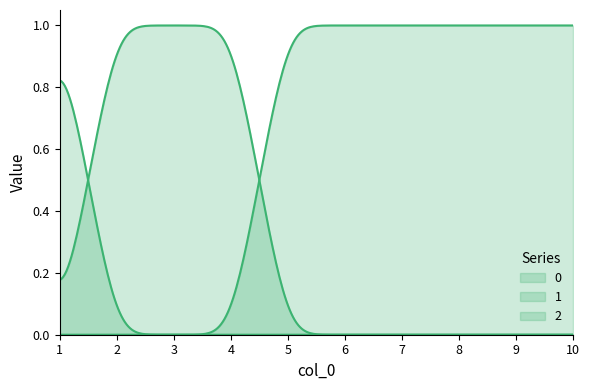

Reading left to right, transcribe all the data shown in this chart.

0: 1=1	2=0	3=0	4=0	5=0	6=0	7=0	8=0	9=0	10=0
1: 1=0	2=1	3=1	4=1	5=0	6=0	7=0	8=0	9=0	10=0
2: 1=0	2=0	3=0	4=0	5=1	6=1	7=1	8=1	9=1	10=1